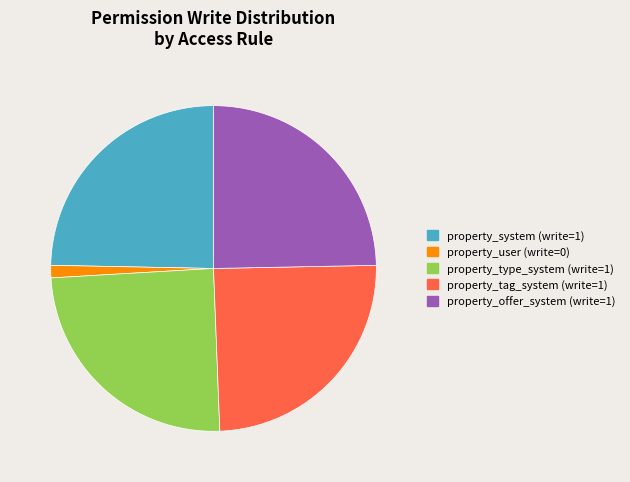

Does any single category account for the majority?

No